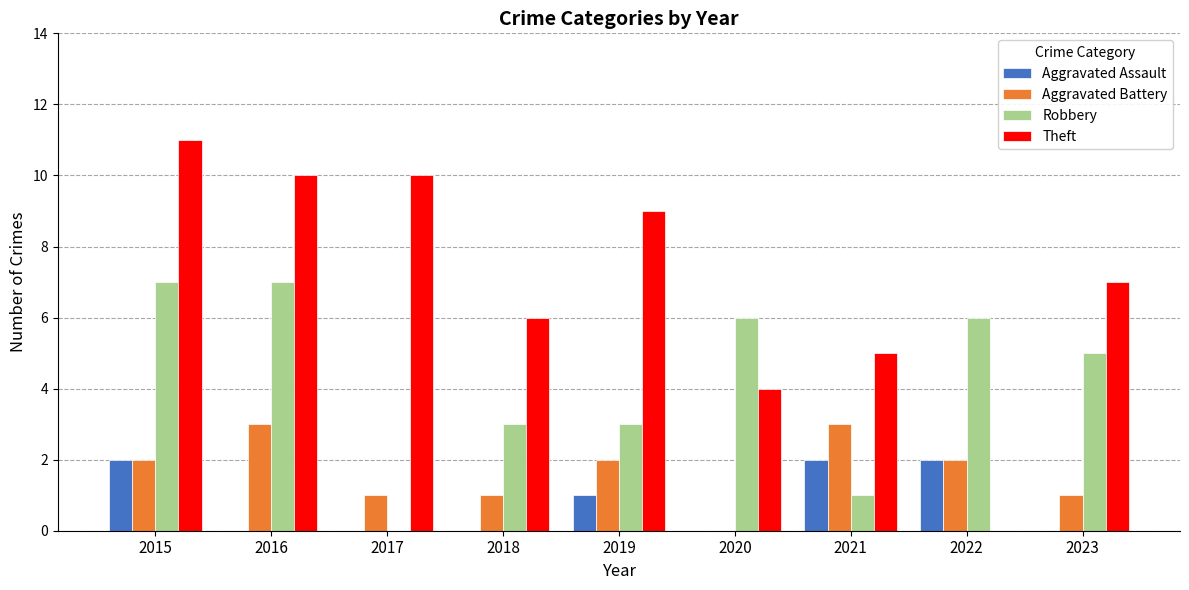

At which category does the chart reach its peak across all series?

2015